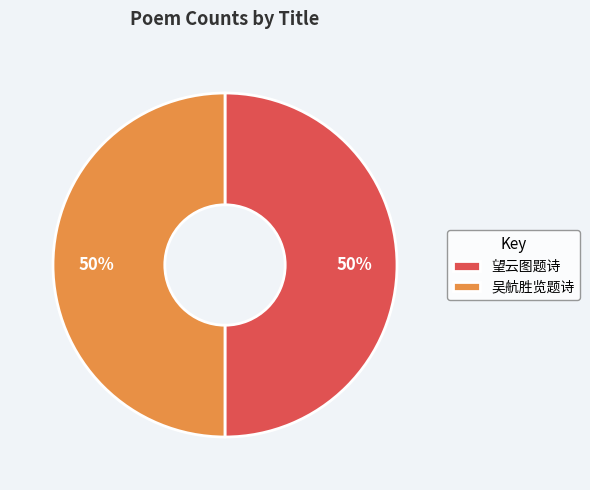

To the nearest percent, what portion does 望云图题诗 represent?

50%